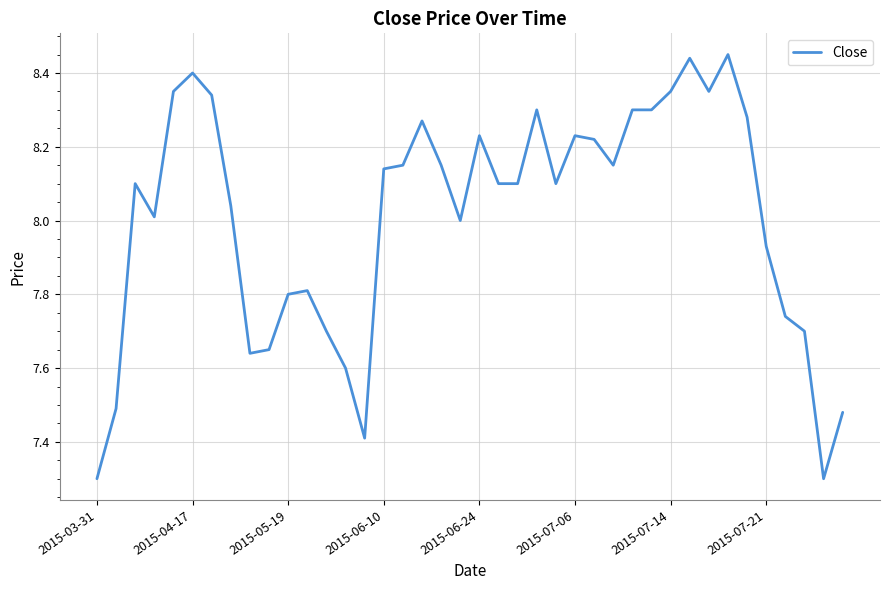

What is the smallest value displayed?

7.3